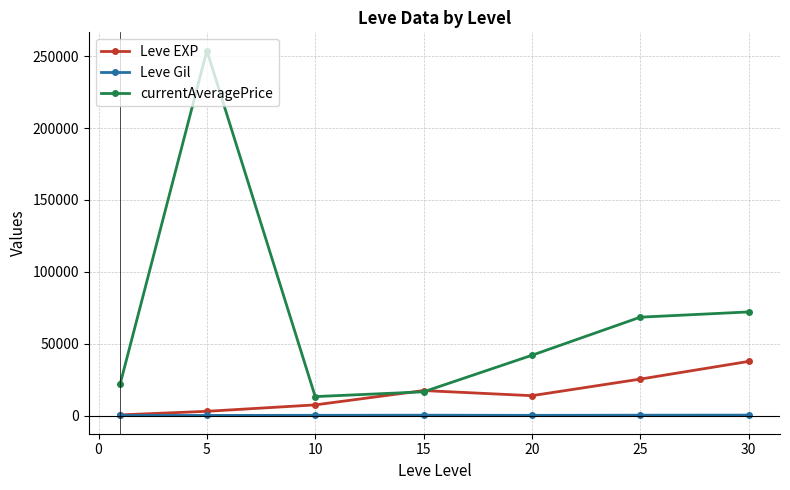

True or false: Leve Gil and currentAveragePrice cross at least once.

False